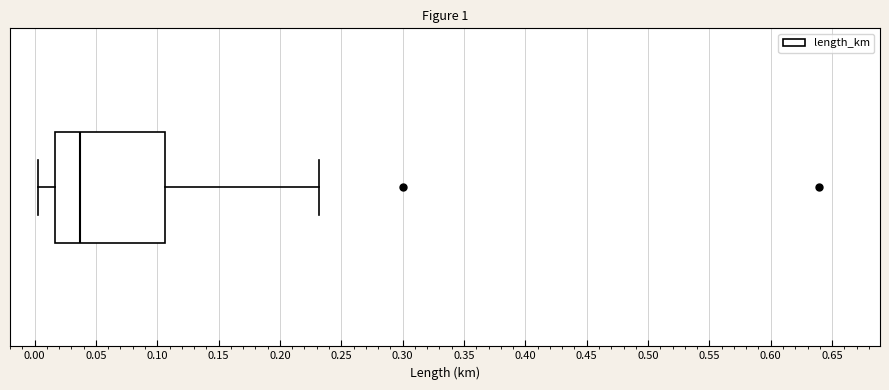

Where is the left edge of the box on the x-axis? The values are not printed on the chart, so give them approximately, as read against the axis.

0.015